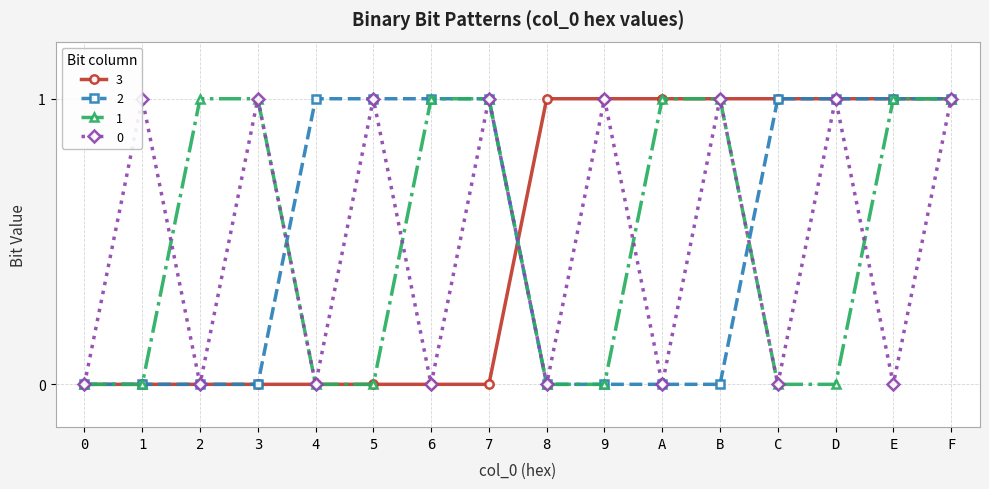

Reading right to left, transcribe all the data shown in this chart.

3: 1	1	1	1	1	1	1	1	0	0	0	0	0	0	0	0
2: 1	1	1	1	0	0	0	0	1	1	1	1	0	0	0	0
1: 1	1	0	0	1	1	0	0	1	1	0	0	1	1	0	0
0: 1	0	1	0	1	0	1	0	1	0	1	0	1	0	1	0